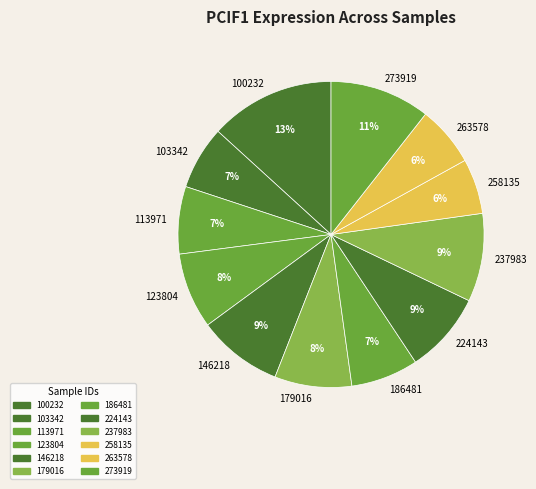

Which category has the smallest portion of the pie?

258135